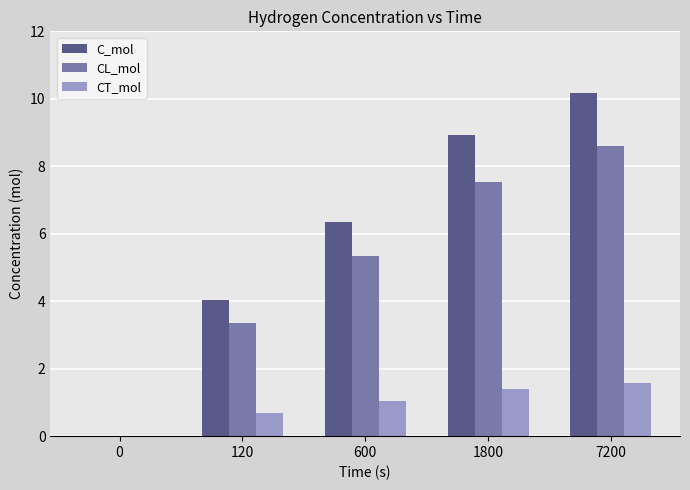

What is the maximum value shown in the chart?

10.2